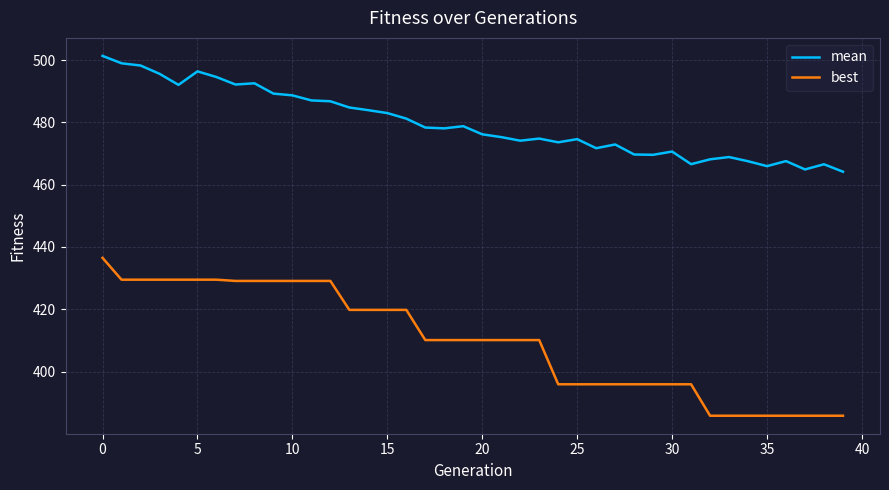

Which series has the largest range (max minus min)?

best